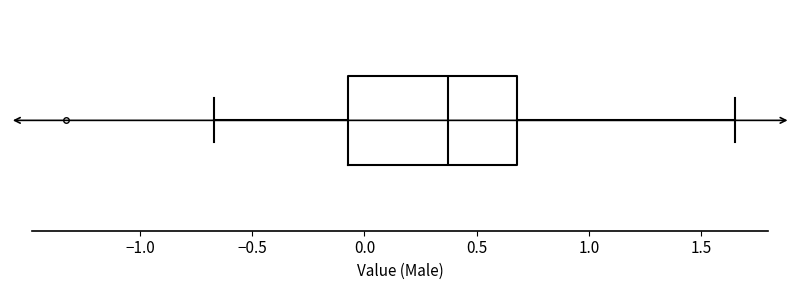

Read this box plot against the x-axis: the position of the median line, the range covered by the box, and the ends of both whiskers. The values are not printed on the chart, so give them approximately, as read against the axis.

median 0.35, box -0.05 to 0.70, whiskers -0.65 to 1.65